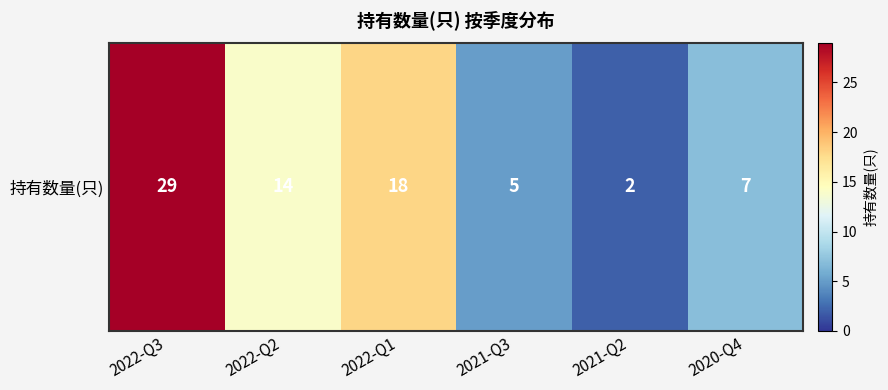

Which has a higher value, 2022-Q1 or 2021-Q2?

2022-Q1